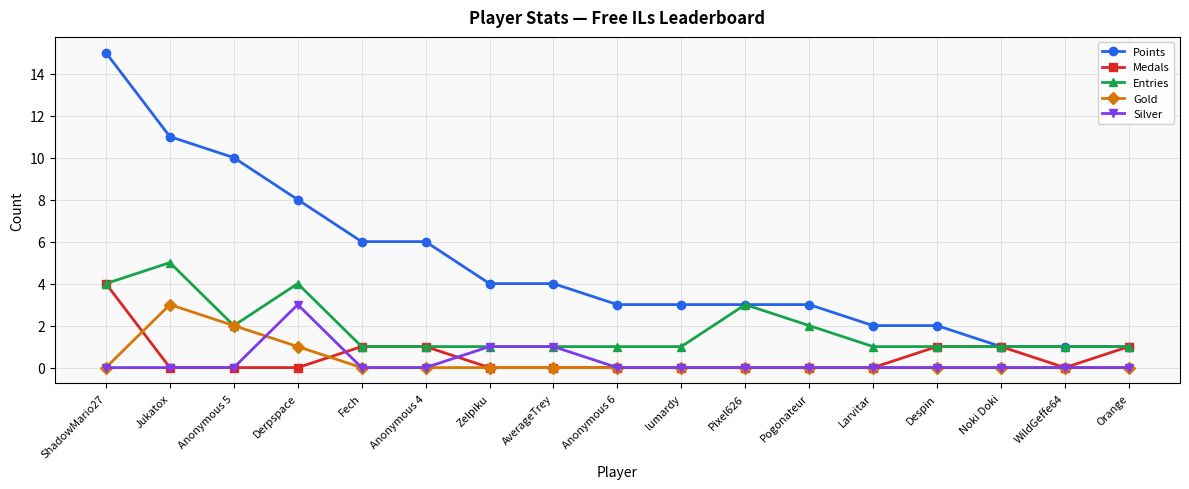

Where is the first local maximum for Gold?

Jukatox